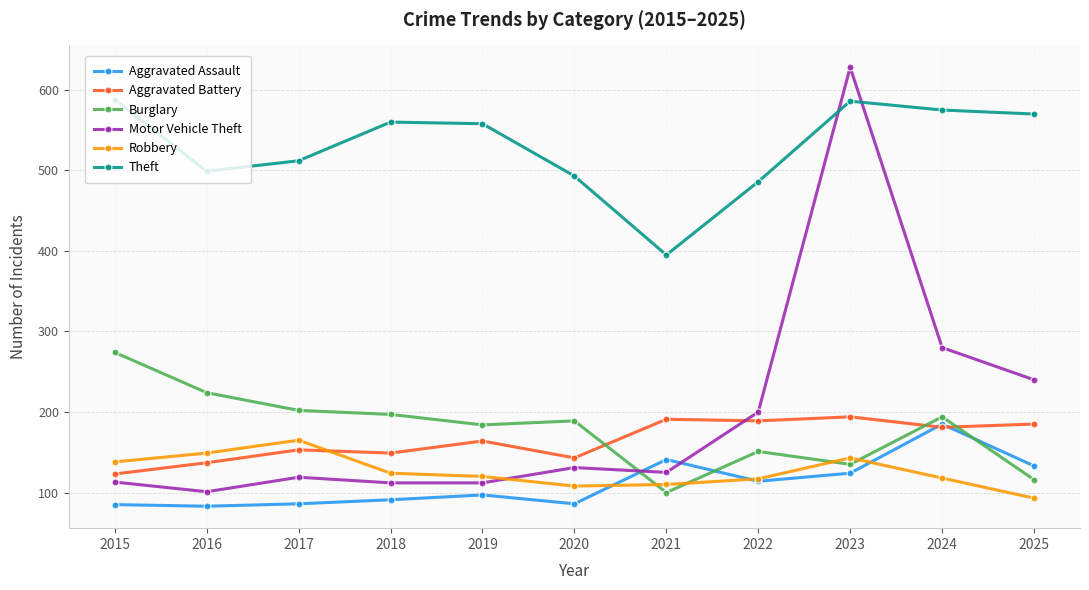

Which series has the largest range (max minus min)?

Motor Vehicle Theft